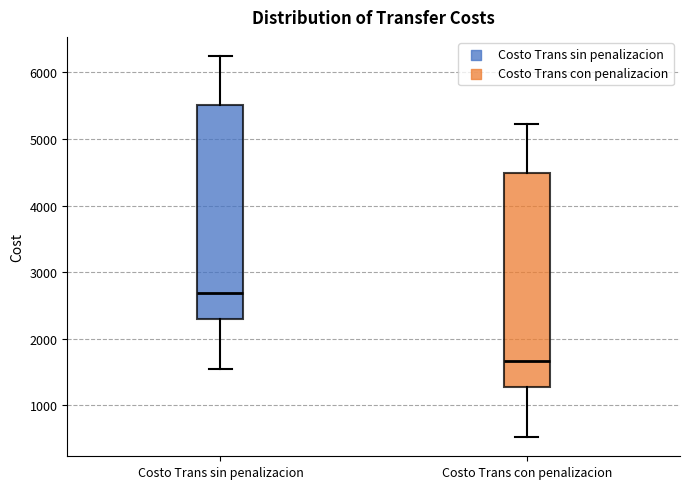

Which box has the highest median line?

Costo Trans sin penalizacion